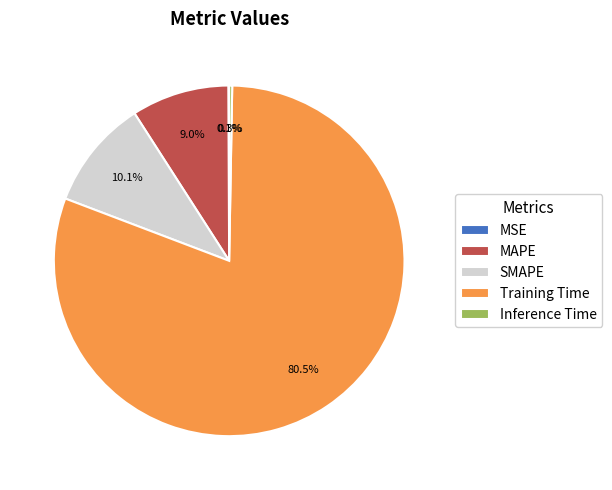

To the nearest percent, what is the difference between the largest and smallest slice percentages?

80%